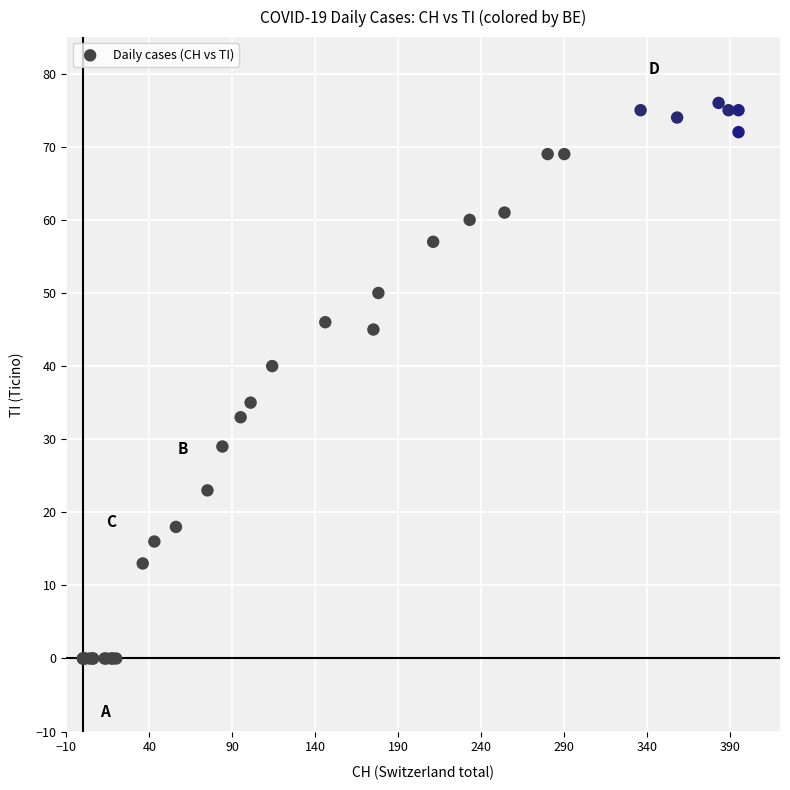

What Y value in the scatter plot is closest to 38?

40